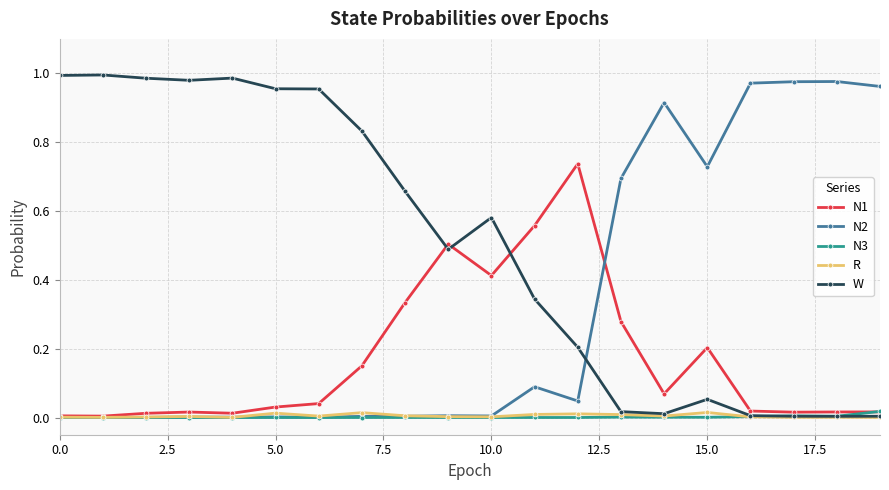

Which series has the largest total across all categories?

W